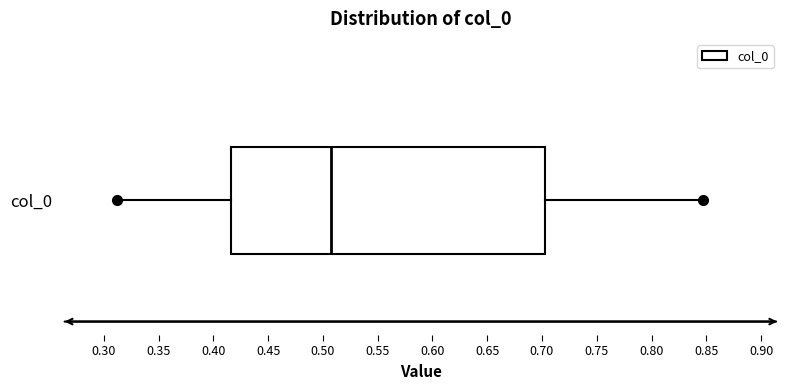

Read this box plot against the x-axis: the position of the median line, the range covered by the box, and the ends of both whiskers. The values are not printed on the chart, so give them approximately, as read against the axis.

median 0.505, box 0.415 to 0.705, whiskers 0.310 to 0.845